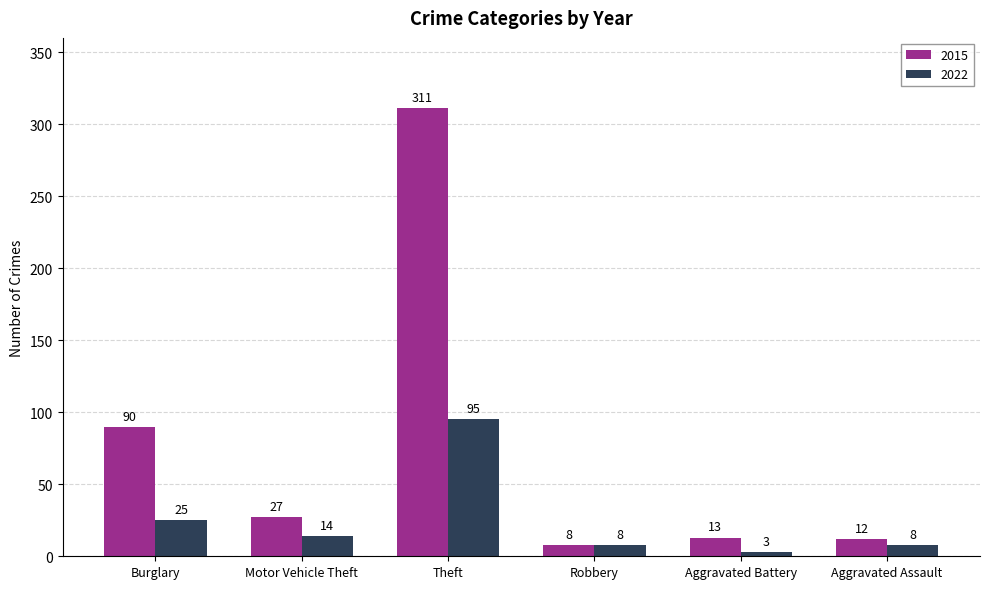

Is the value of 2022 at Aggravated Battery greater than the value of 2015 at Aggravated Battery?

No